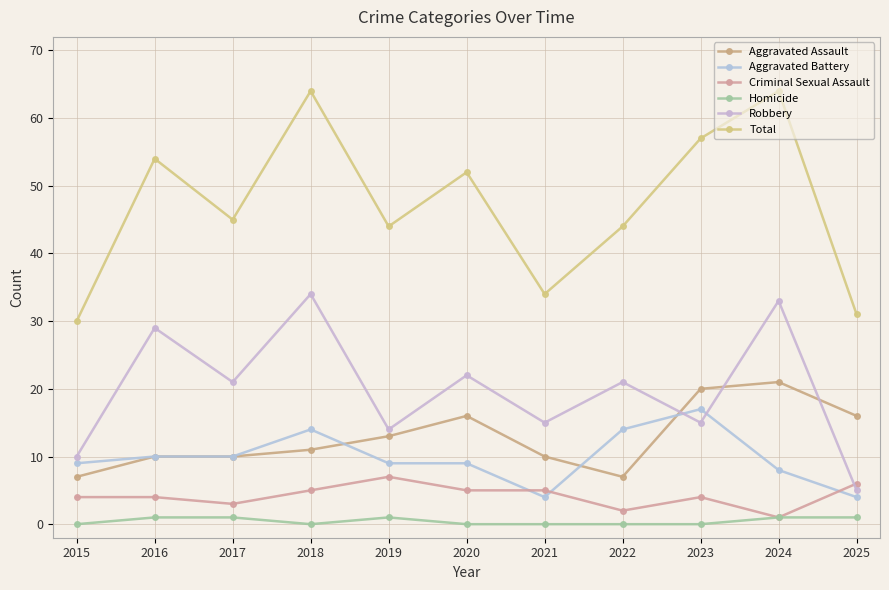

True or false: Aggravated Battery has a value of 14 at 2022.

True